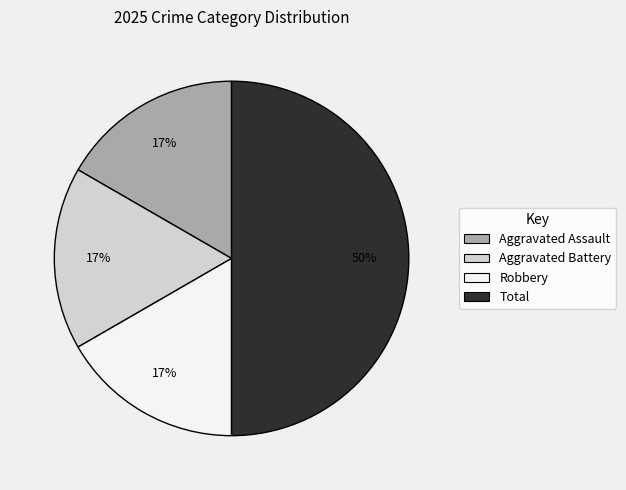

Count the number of slices in the pie.

4